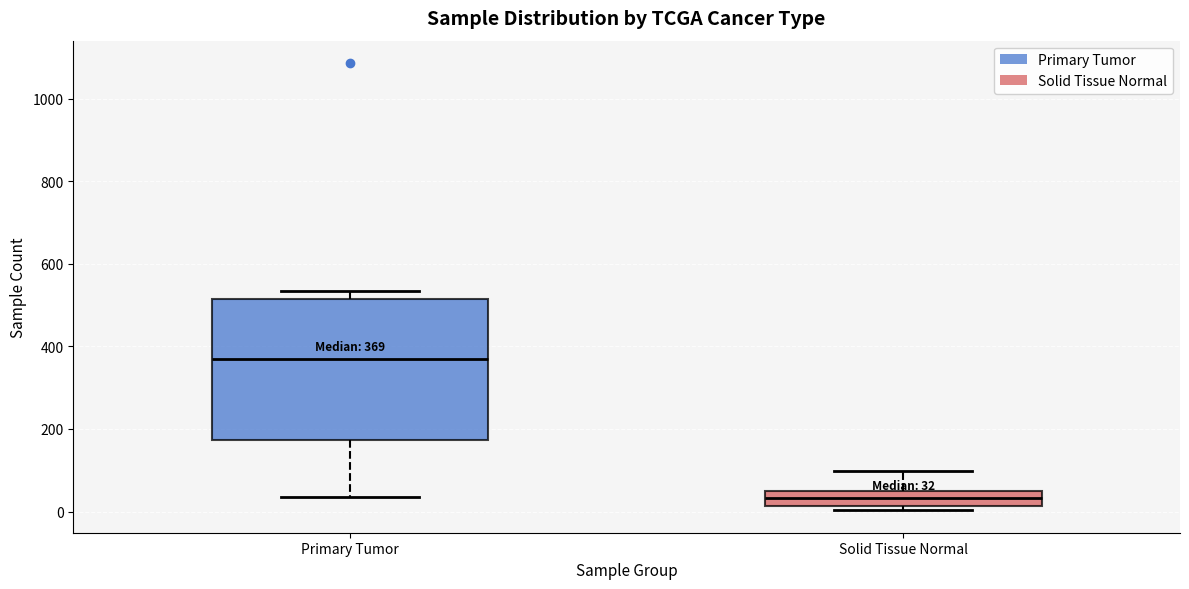

Comparing the boxes themselves (not the whiskers), which one is the tallest?

Primary Tumor